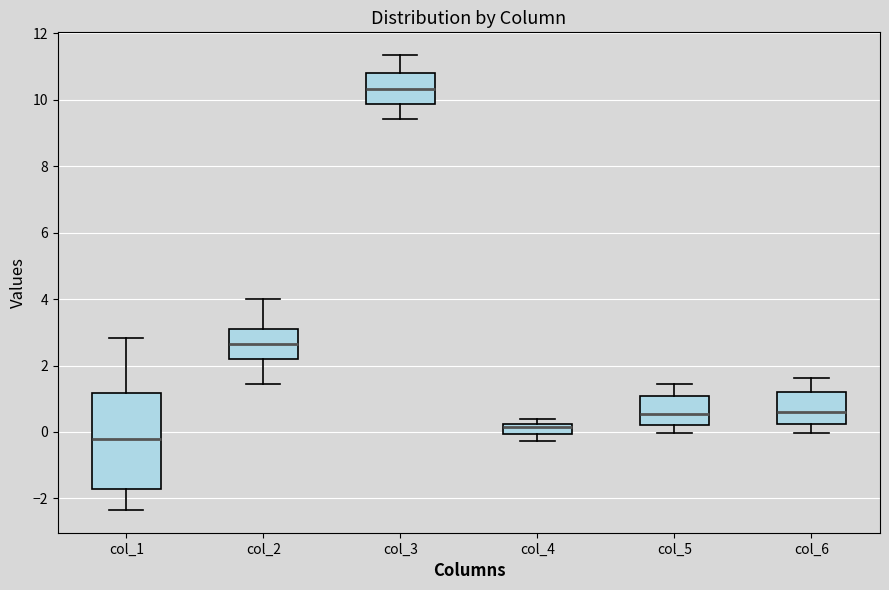

Which box has the highest median line?

col_3